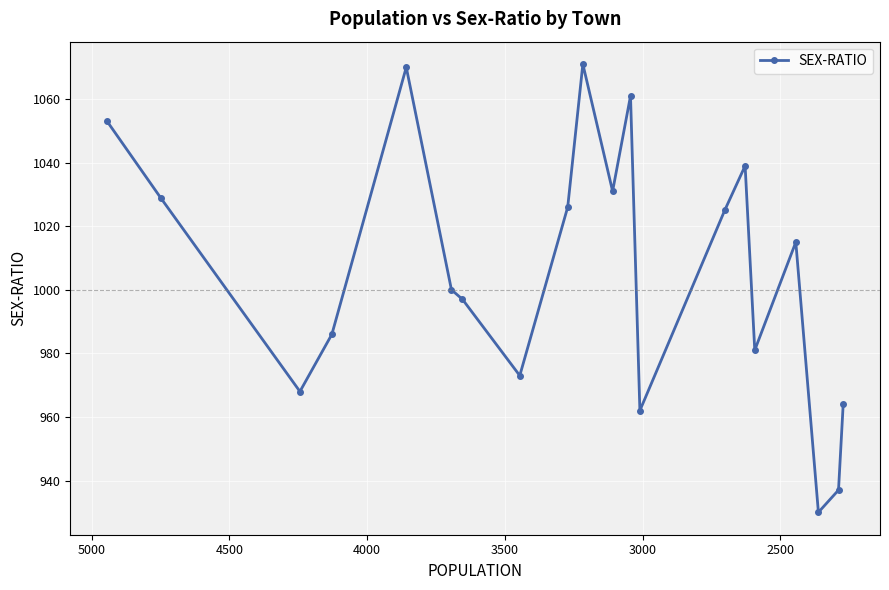

Is it true that the value at 10 is 454?

False